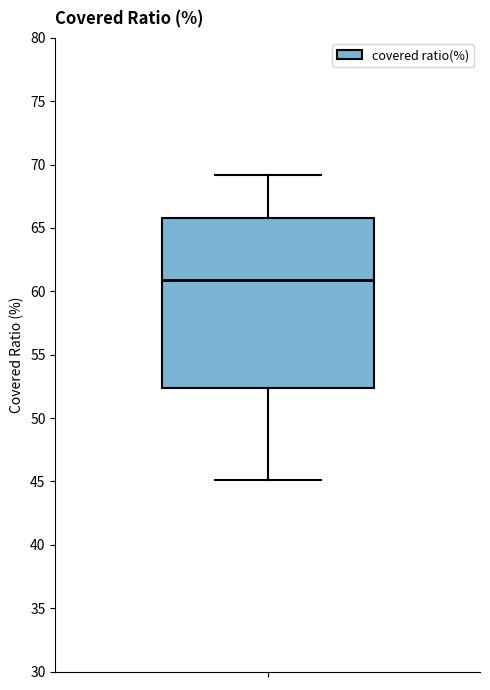

Transcribe this box plot: give where the median line is, the range the box spans, and where the two whiskers end, as read against the y-axis. The values are not printed on the chart, so give them approximately, as read against the axis.

median 61.0, box 52.5 to 66.0, whiskers 45.0 to 69.0